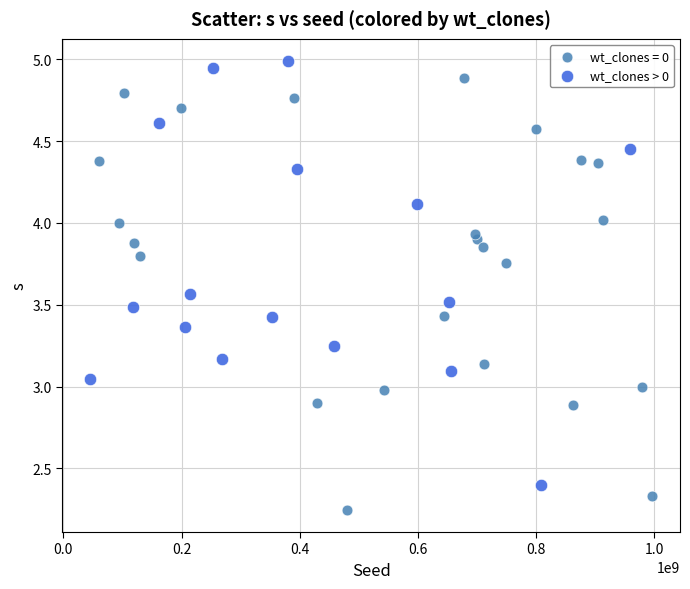

Which series contains the lowest Y value?

wt_clones = 0